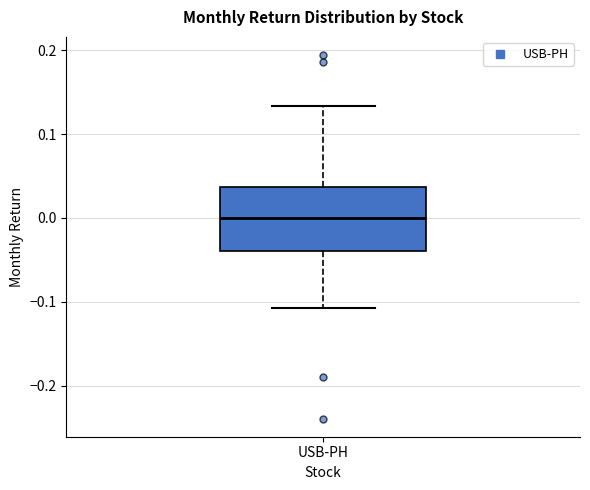

Read this box plot against the y-axis: the position of the median line, the range covered by the box, and the ends of both whiskers. The values are not printed on the chart, so give them approximately, as read against the axis.

median 0.00, box -0.04 to 0.04, whiskers -0.11 to 0.13